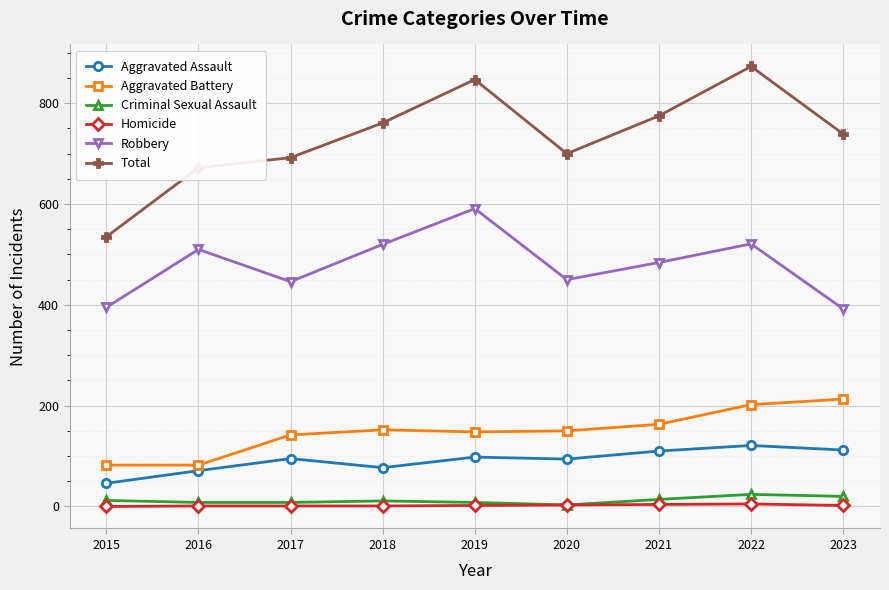

True or false: Total and Robbery cross at least once.

False